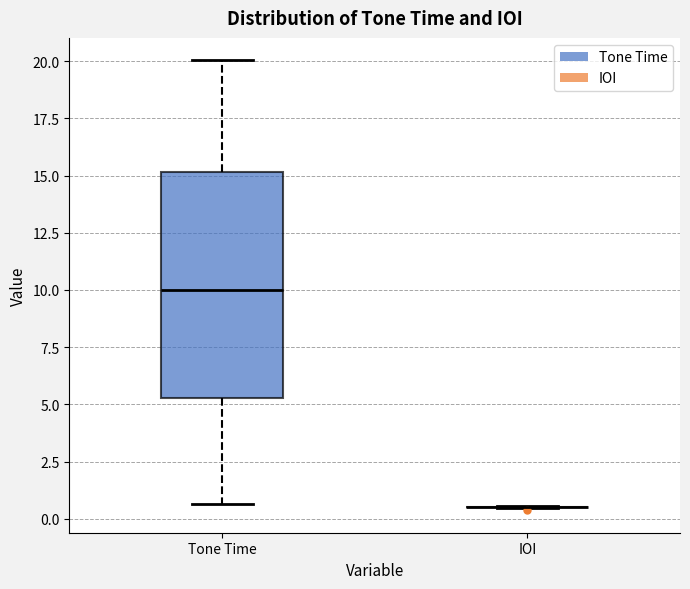

Comparing the boxes themselves (not the whiskers), which one is the tallest?

Tone Time